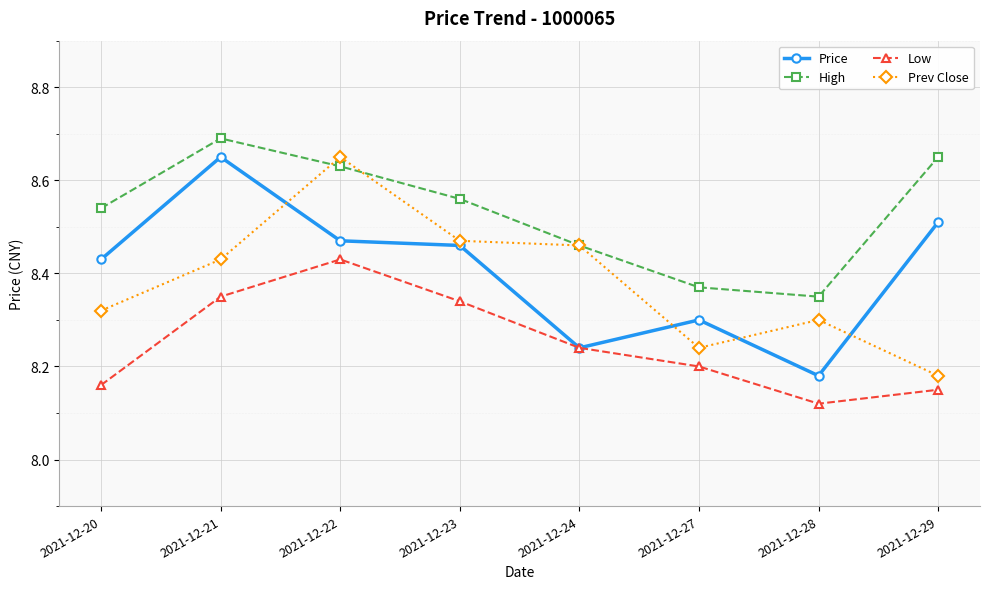

Does the chart display data point markers on the line(s)?

Yes